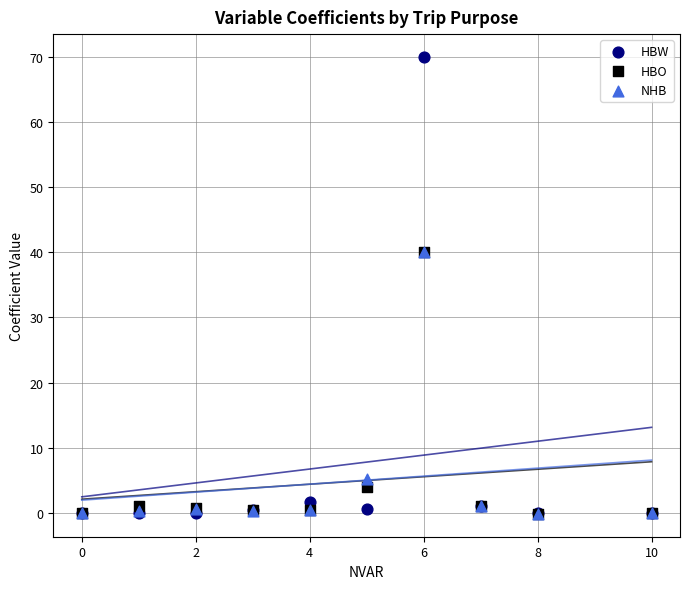

Which series has the widest spread of Y values?

HBW